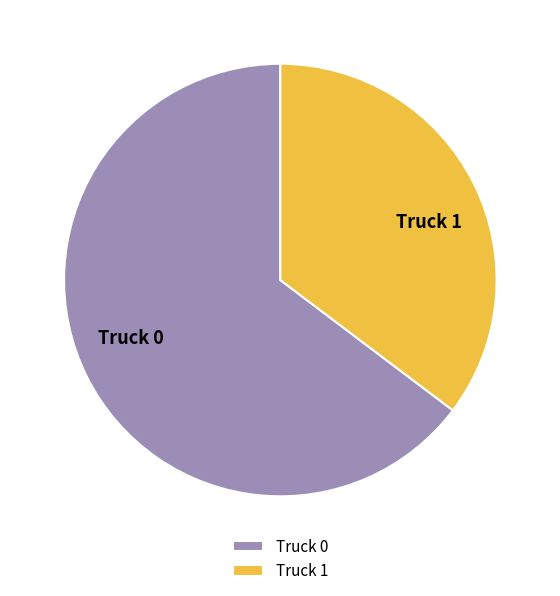

Which slice is the smallest?

Truck 1